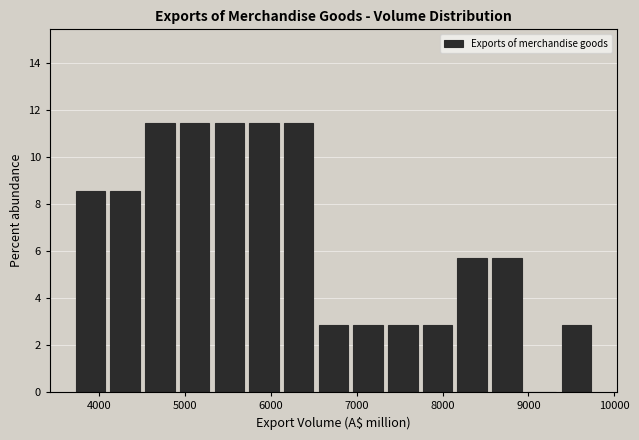

Reading left to right, list every bar in this chart as the range it spans on the x-axis followed by its height. Neither the bar edges nor the heights are printed on the chart, so give them approximately, as read against the axes.

3700 to 4100: 8.6
4100 to 4500: 8.6
4500 to 4900: 11.4
4900 to 5300: 11.4
5300 to 5700: 11.4
5700 to 6100: 11.4
6100 to 6500: 11.4
6500 to 6900: 2.8
6900 to 7300: 2.8
7300 to 7700: 2.8
7700 to 8100: 2.8
8100 to 8500: 5.8
8500 to 9000: 5.8
9000 to 9400: 0
9400 to 9800: 2.8